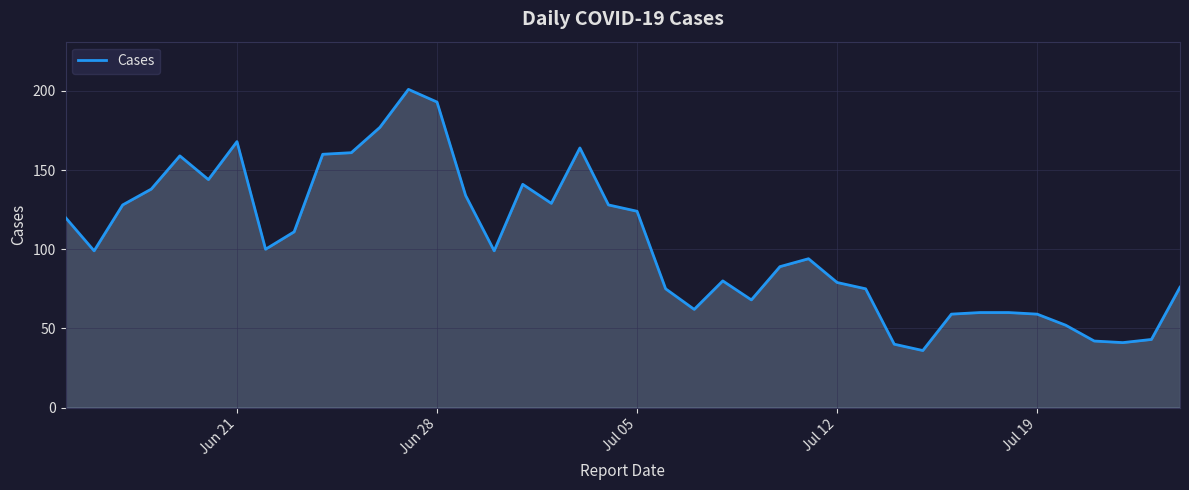

What is the smallest value displayed?

36